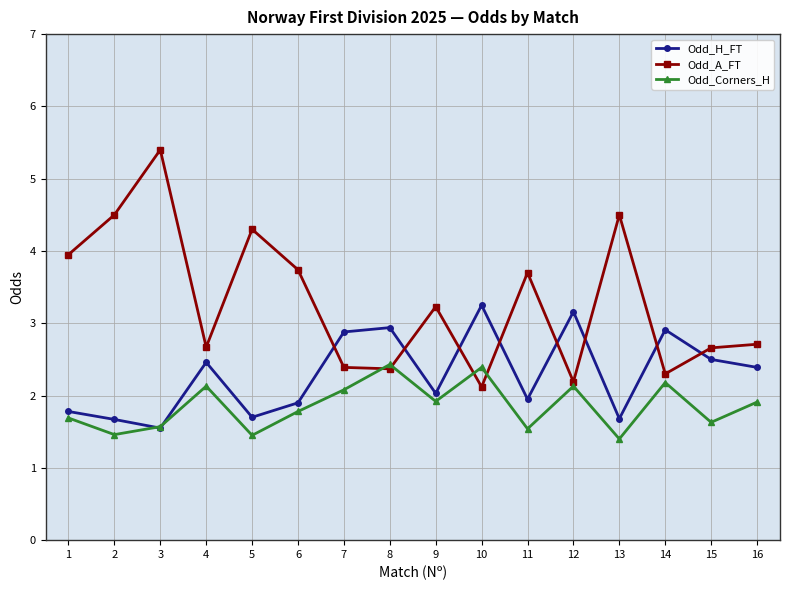

The Odd_A_FT series shows 4.0 at 1. True or false?

True